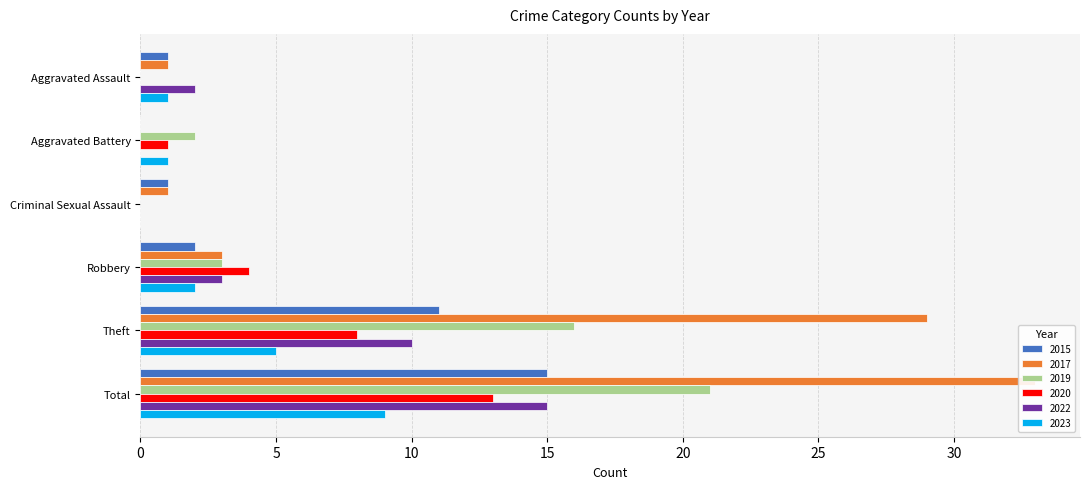

List the labels in order of 2023 value, largest first.

Total, Theft, Robbery, Aggravated Assault, Aggravated Battery, Criminal Sexual Assault